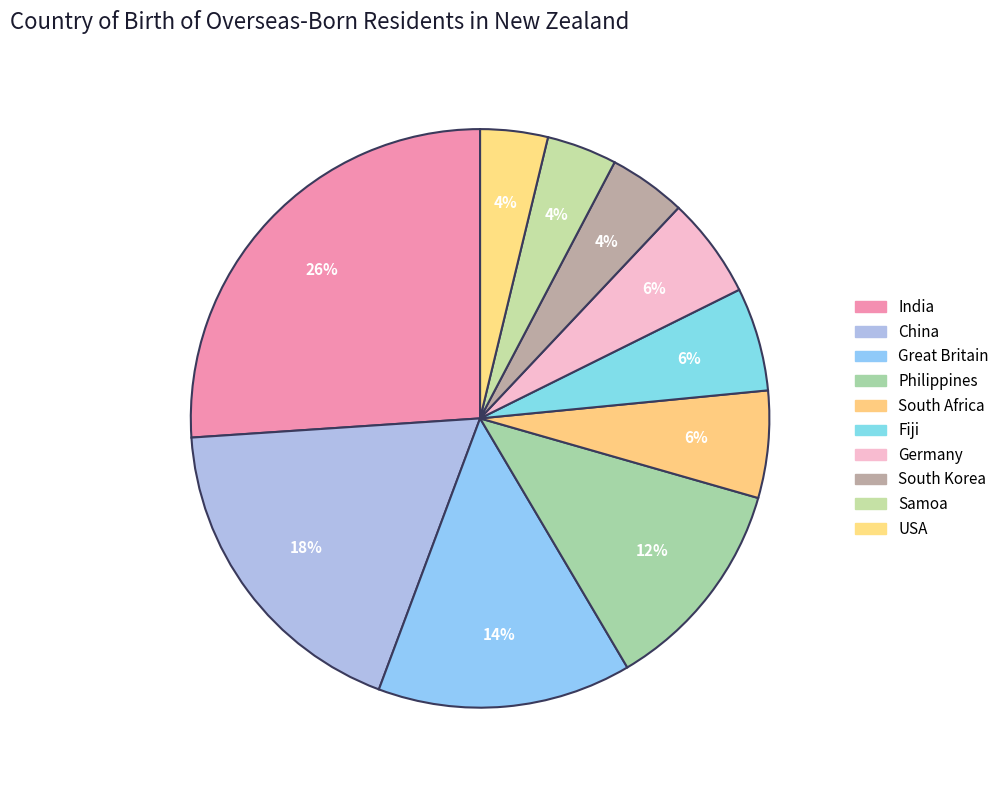

To the nearest percent, what is the difference between the Great Britain and China slice percentages?

4%